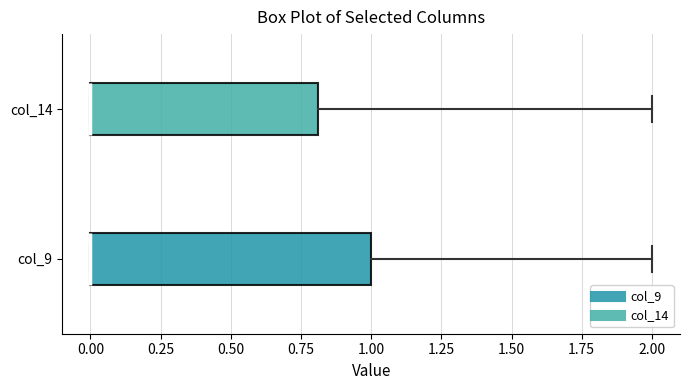

Comparing the boxes themselves (not the whiskers), which one is the widest?

col_9